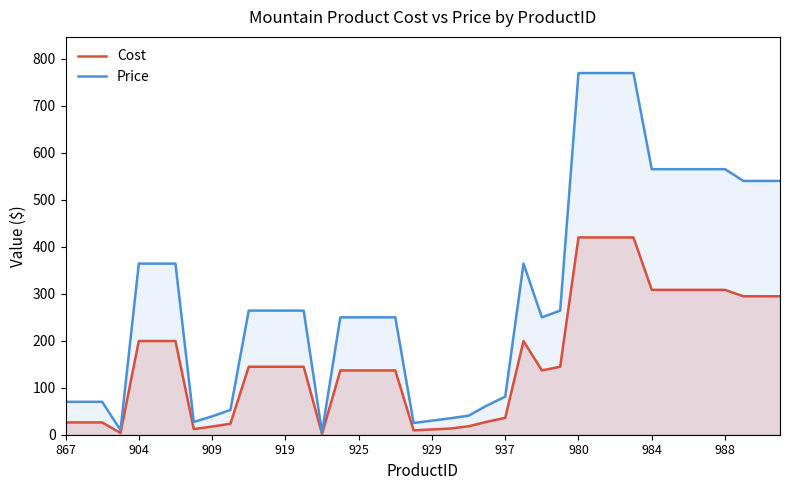

Is it true that Price equals 516.1 at 929?

False